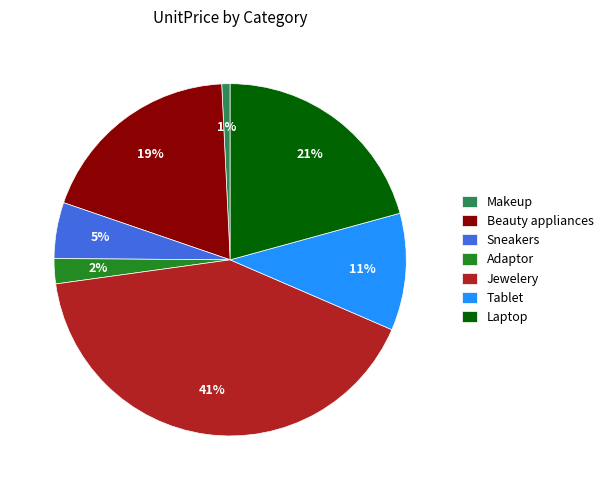

Combined, do Adaptor and Jewelery account for over 50%?

No